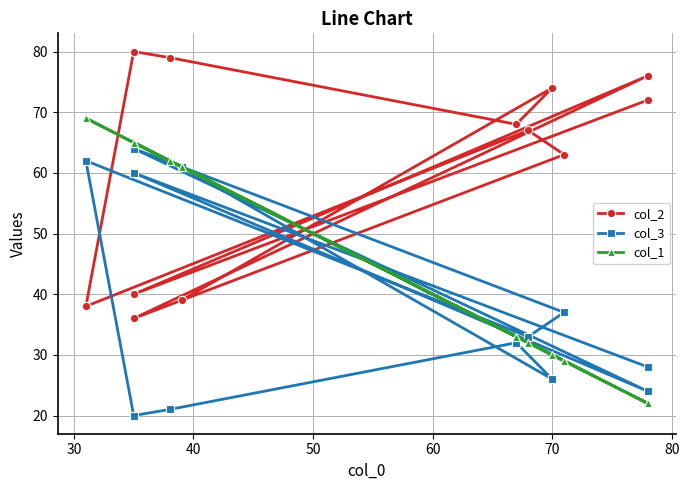

Reading right to left, list all the values displayed in this chart.

col_2: 39	74	68	79	80	38	67	63	36	76	40	72
col_3: 61	26	32	21	20	62	33	37	64	24	60	28
col_1: 61	30	33	62	65	69	32	29	65	22	65	22